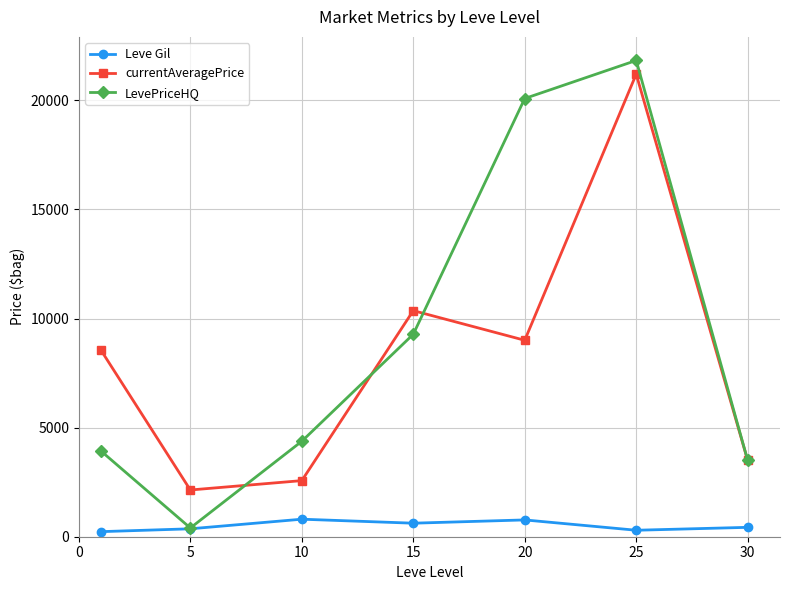

What are all the series names shown in the legend?

Leve Gil, currentAveragePrice, LevePriceHQ